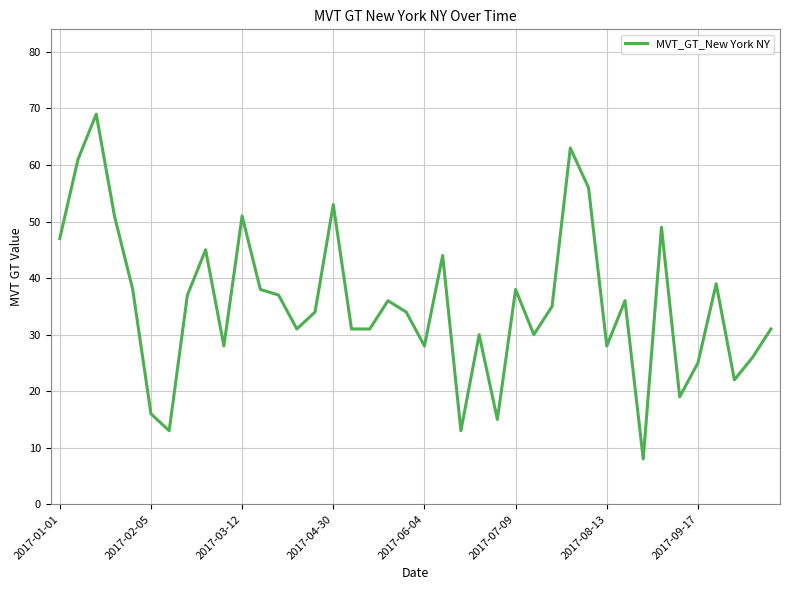

Reading left to right, list all the values displayed in this chart.

47	61	69	51	38	16	13	37	45	28	51	38	37	31	34	53	31	31	36	34	28	44	13	30	15	38	30	35	63	56	28	36	8	49	19	25	39	22	26	31